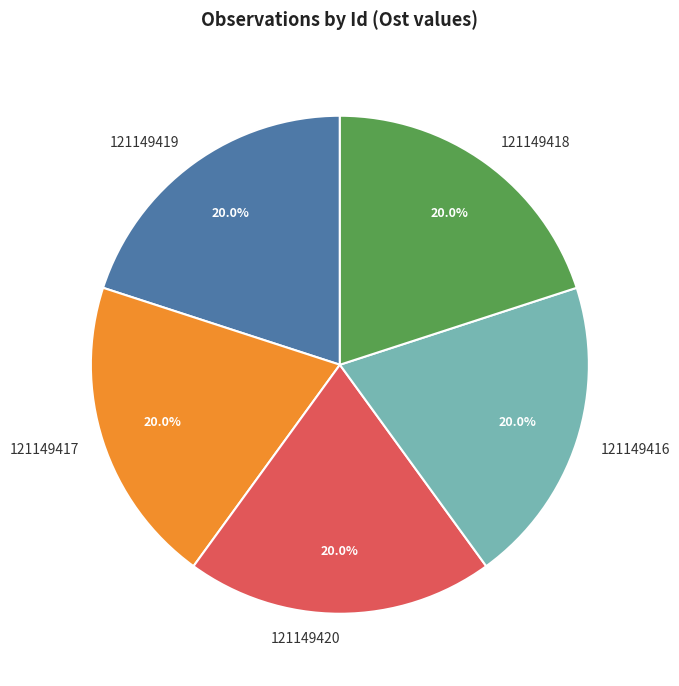

Approximately how many times larger is the value at 121149416 compared to 121149419?

1.0